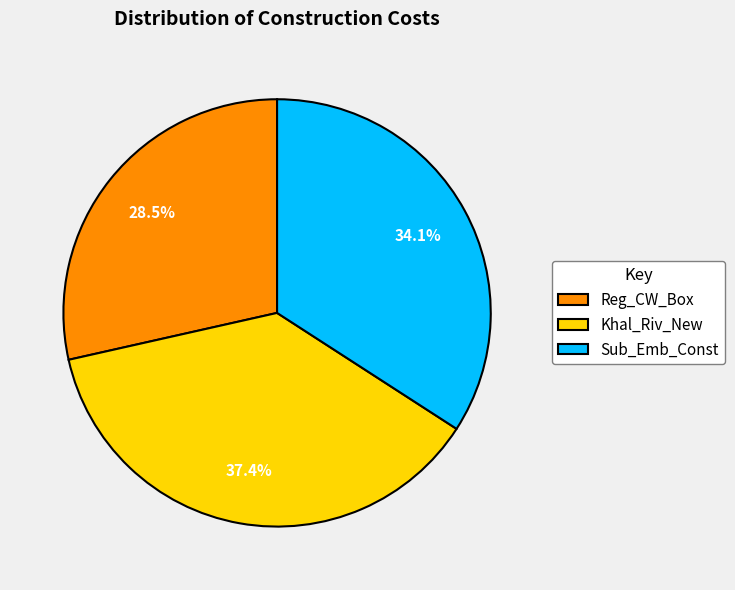

Combined, do Khal_Riv_New and Reg_CW_Box account for over 50%?

Yes